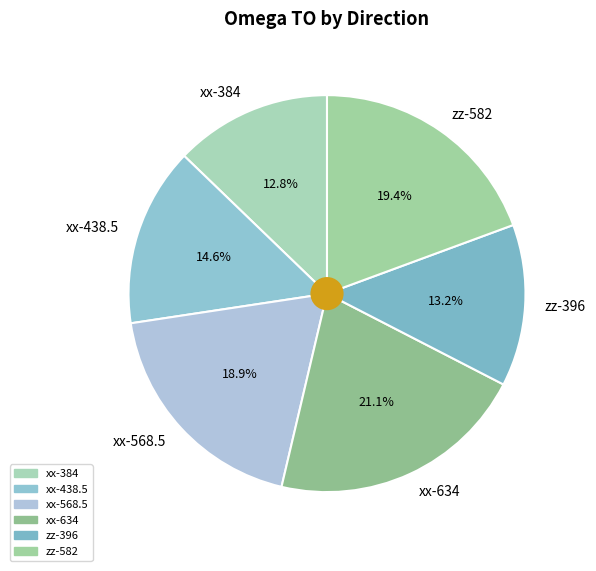

Is the sum of zz-396 and zz-582 greater than half?

No